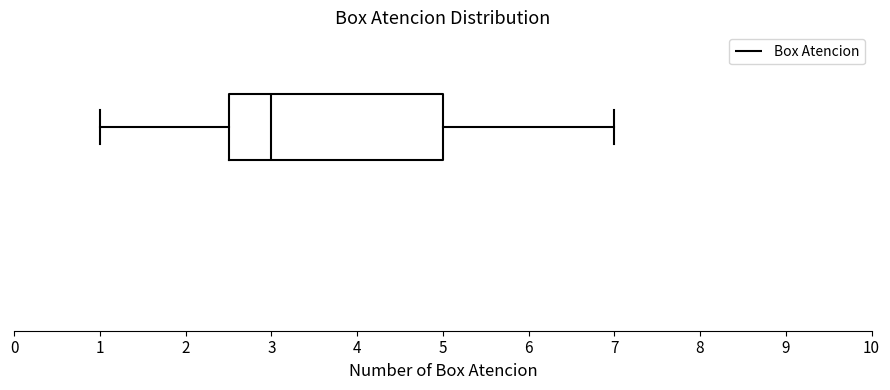

Transcribe this box plot: give where the median line is, the range the box spans, and where the two whiskers end, as read against the x-axis. The values are not printed on the chart, so give them approximately, as read against the axis.

median 3.0, box 2.5 to 5.0, whiskers 1.0 to 7.0